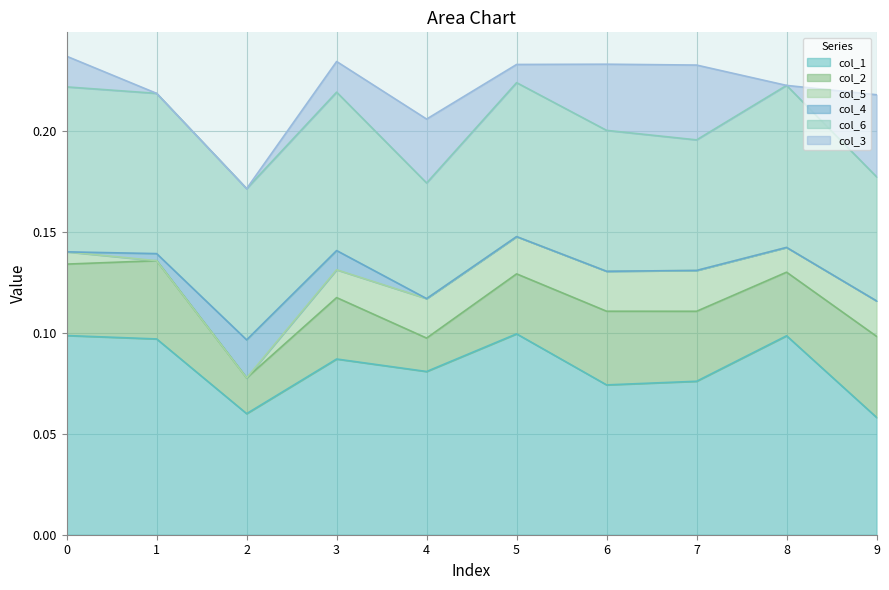

Rank the series at 6 from highest to lowest value.

col_1, col_6, col_2, col_3, col_5, col_4